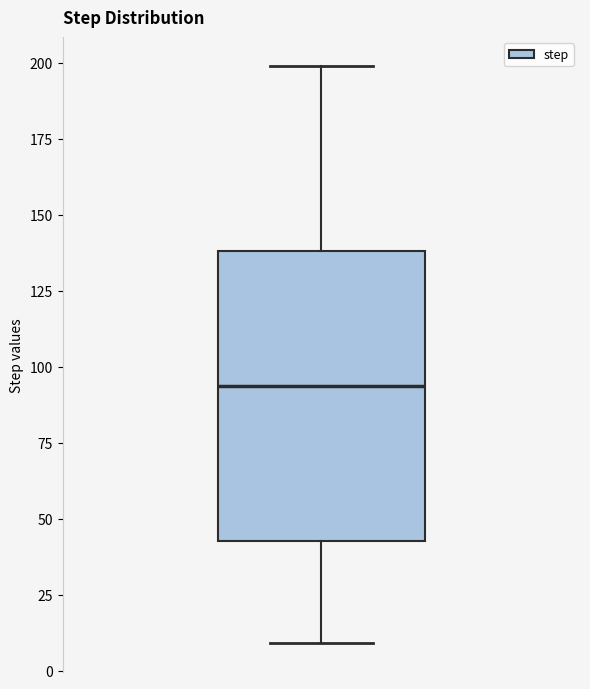

Read this box plot against the y-axis: the position of the median line, the range covered by the box, and the ends of both whiskers. The values are not printed on the chart, so give them approximately, as read against the axis.

median 95, box 45 to 140, whiskers 10 to 200